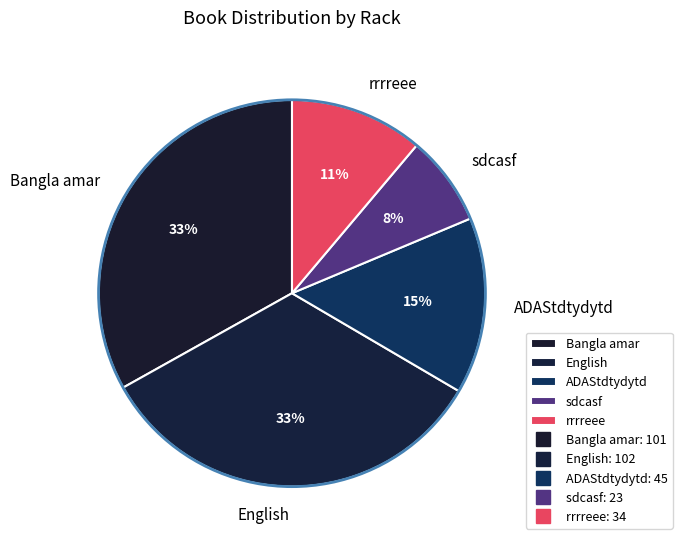

Does ADAStdtydytd account for over 50% of the chart?

No